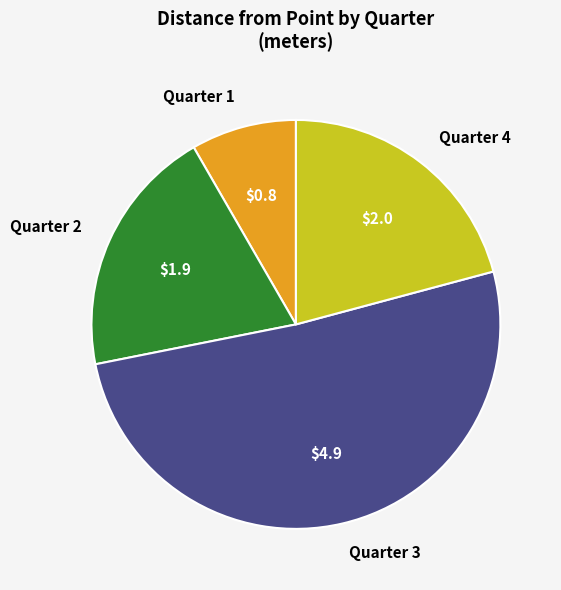

Rank the categories by value from highest to lowest.

Quarter 3, Quarter 4, Quarter 2, Quarter 1